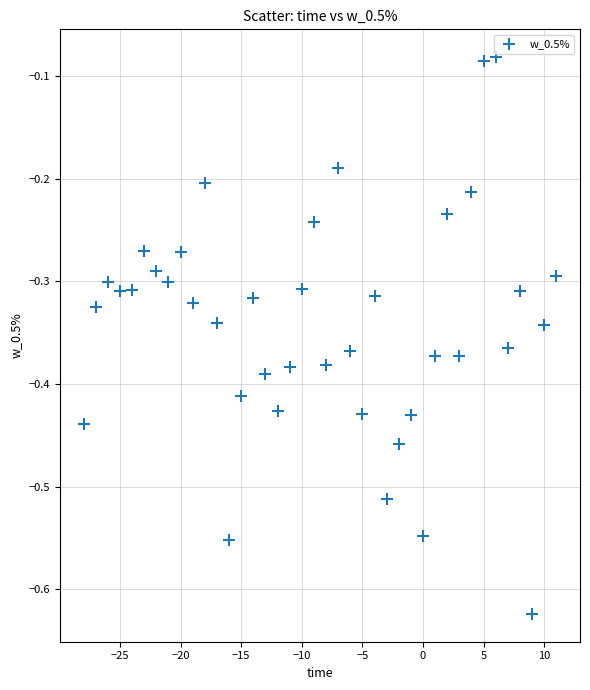

What is the range of X values (max minus min)?

39.0